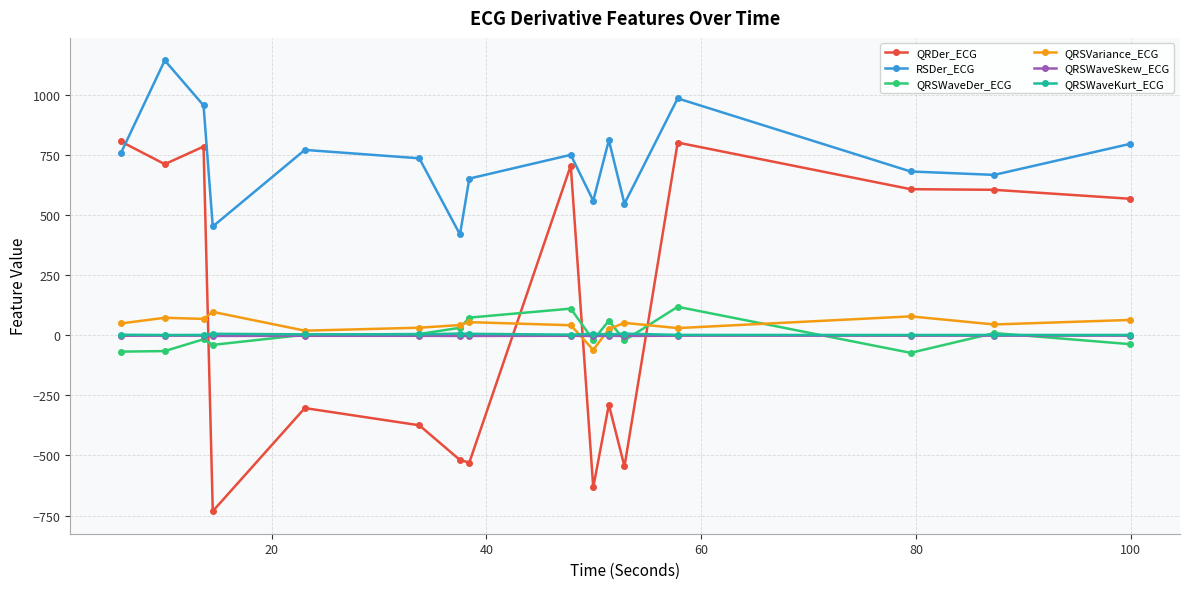

What is the value of the QRSVariance_ECG point at the 15th from the left?

45.0